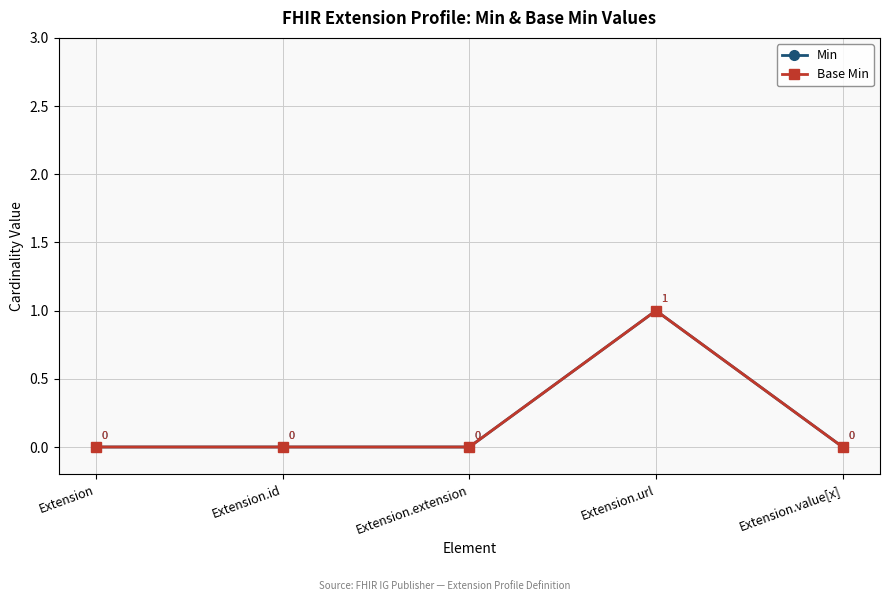

Reading left to right, transcribe all the data shown in this chart.

Min: Extension=0	Extension.id=0	Extension.extension=0	Extension.url=1	Extension.value[x]=0
Base Min: Extension=0	Extension.id=0	Extension.extension=0	Extension.url=1	Extension.value[x]=0